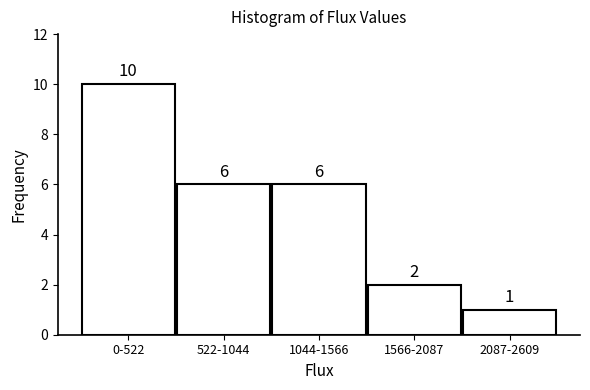

Reading left to right, what are all the values shown in this chart?

10	6	6	2	1